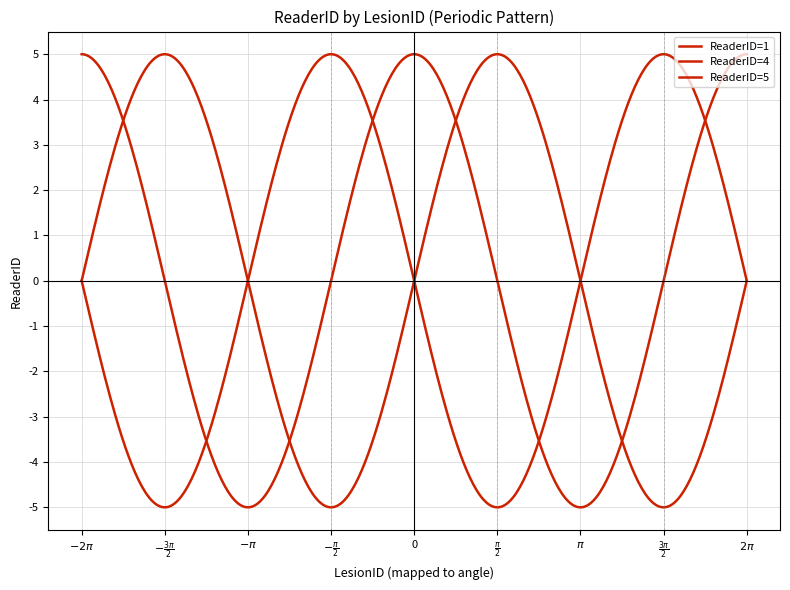

Does the chart have visible grid lines?

Yes